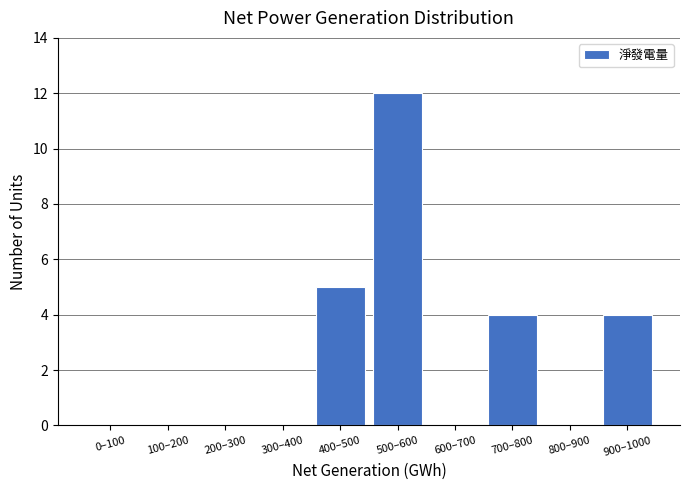

Reading left to right, extract all data points from this chart.

0–100=0	100–200=0	200–300=0	300–400=0	400–500=5	500–600=12	600–700=0	700–800=4	800–900=0	900–1000=4